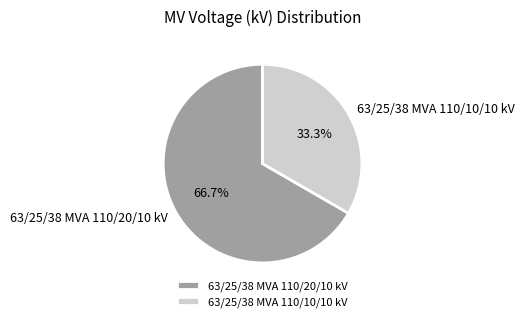

How many segments does this pie chart have?

2